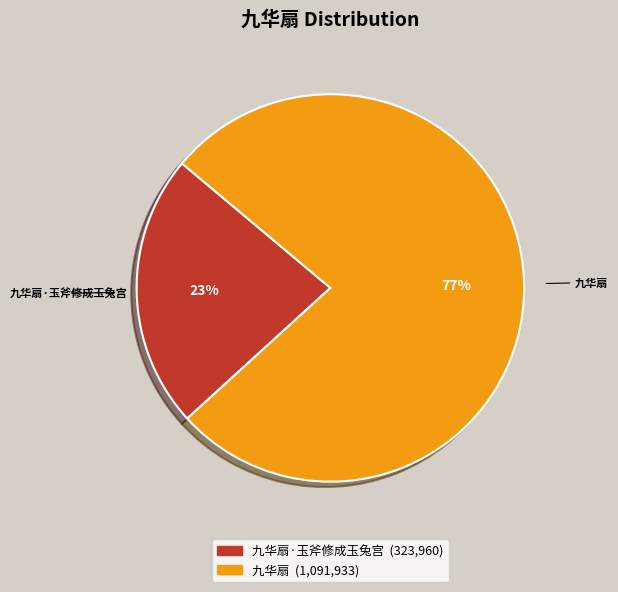

Which slice is the largest?

九华扇